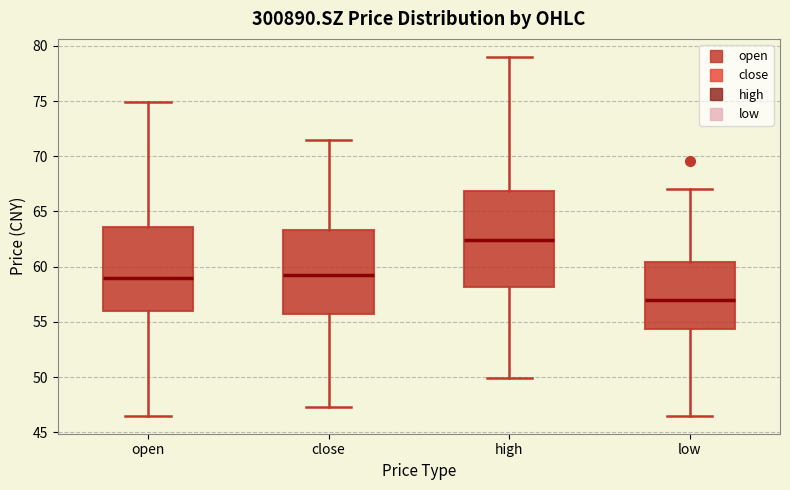

Reading left to right, read every box against the y-axis: the position of its median line, the range the box covers, and the ends of its whiskers. The values are not printed on the chart, so give them approximately, as read against the axis.

open: median 59.0, box 56.0 to 63.5, whiskers 46.5 to 75.0
close: median 59.5, box 55.5 to 63.5, whiskers 47.5 to 71.5
high: median 62.5, box 58.0 to 67.0, whiskers 50.0 to 79.0
low: median 57.0, box 54.5 to 60.5, whiskers 46.5 to 67.0